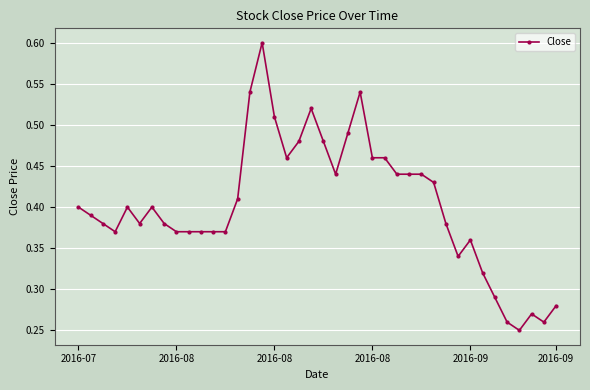

True or false: there are more than 1 points higher than both neighbors.

True